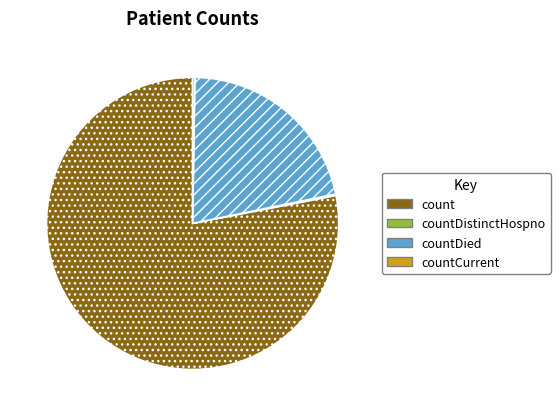

Is there a majority slice in this chart?

Yes